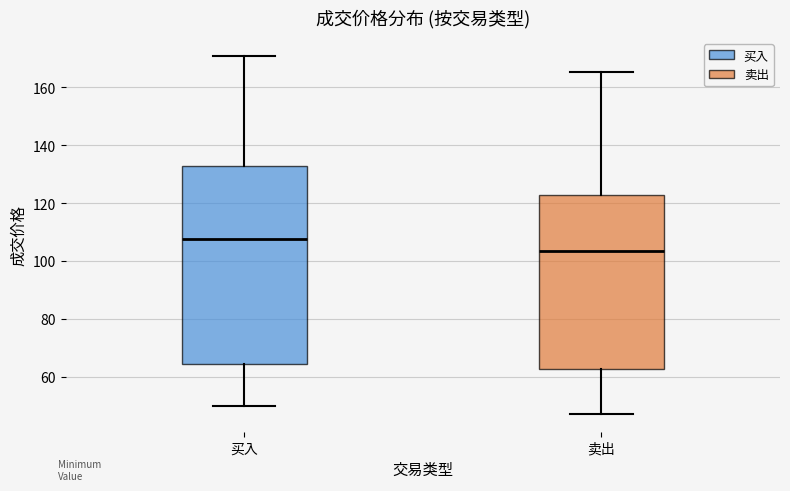

Reading left to right, read every box against the y-axis: the position of its median line, the range the box covers, and the ends of its whiskers. The values are not printed on the chart, so give them approximately, as read against the axis.

买入: median 108, box 64 to 132, whiskers 50 to 170
卖出: median 104, box 62 to 122, whiskers 48 to 166